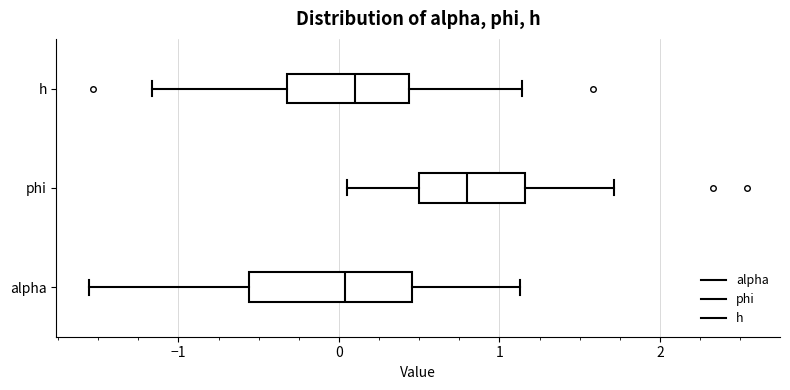

Where does the right whisker of the box for phi end on the x-axis? The values are not printed on the chart, so give them approximately, as read against the axis.

1.7